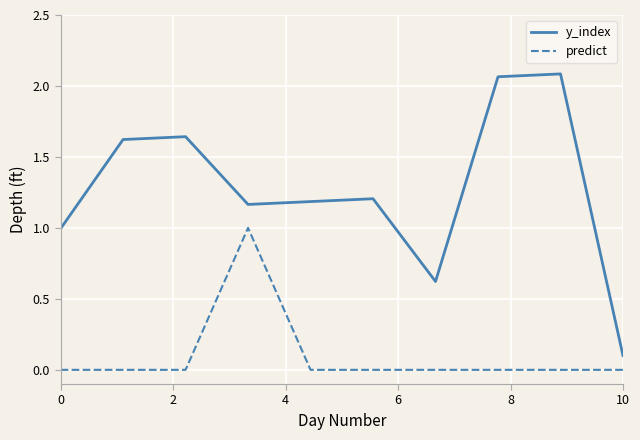

What is the difference between the maximum and second lowest values in the y_index series?

1.5